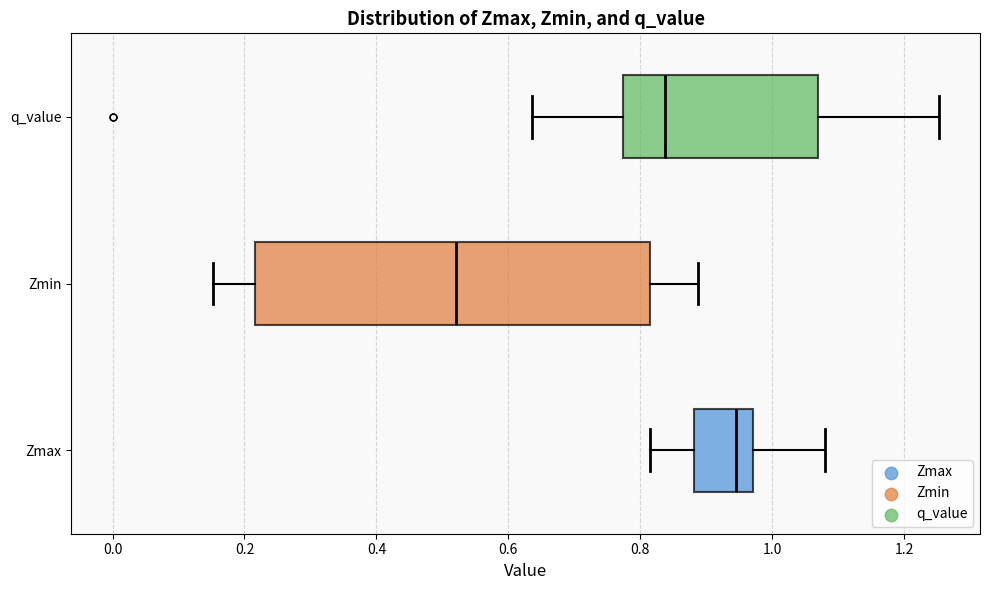

Which box has the furthest to the right median line?

Zmax